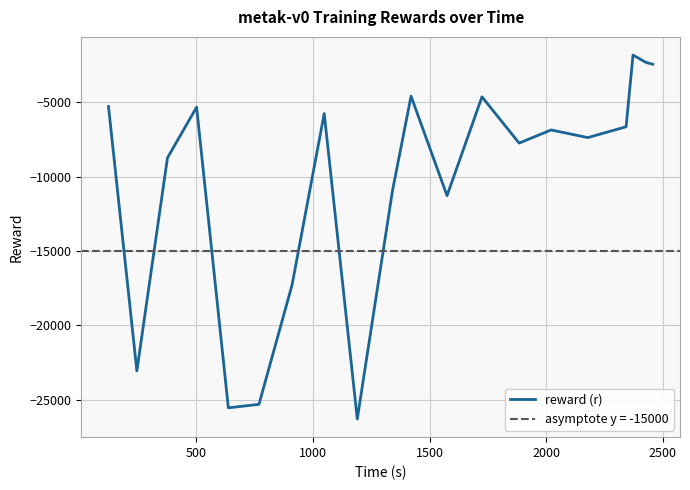

Does the chart display data point markers on the line(s)?

No